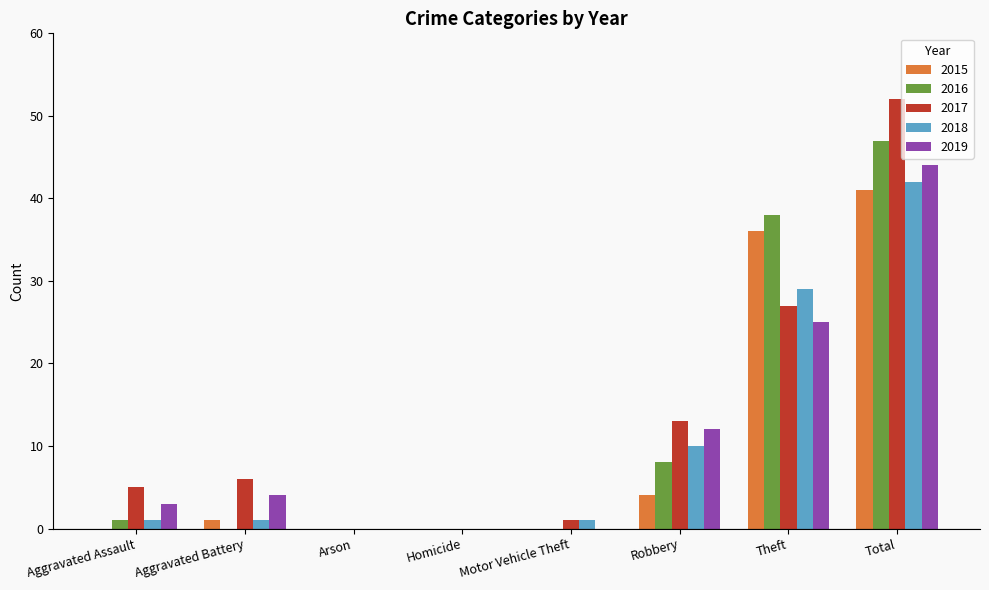

Are the bars grouped side by side (vs. stacked)?

Yes